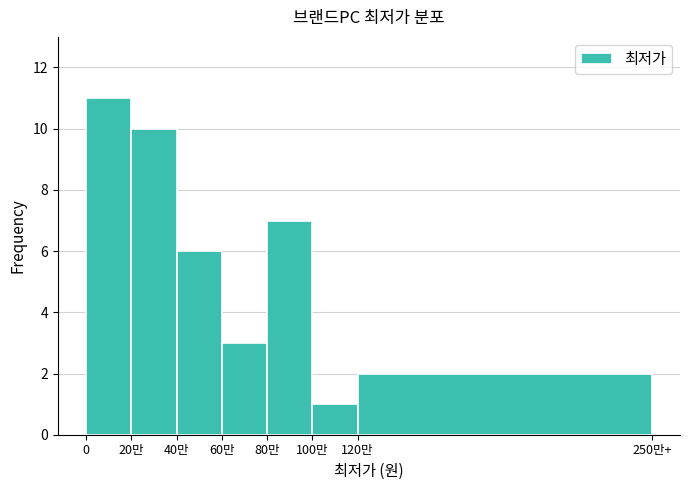

Reading left to right, transcribe all the data shown in this chart.

11	10	6	3	7	1	2